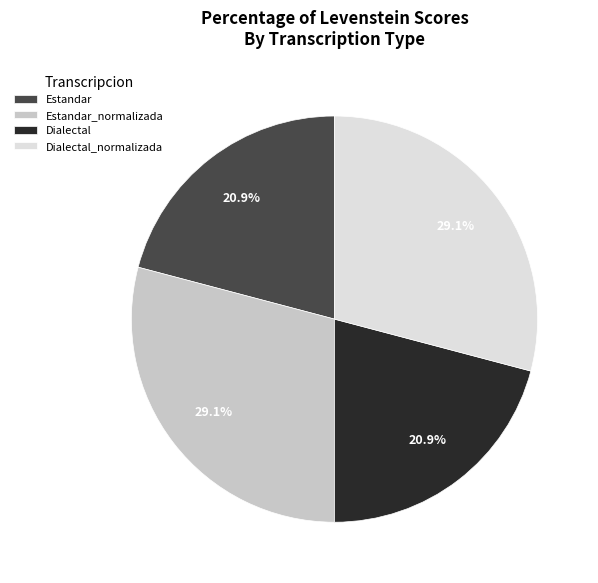

What is the ratio of the value at Dialectal to the value at Estandar?

1.0